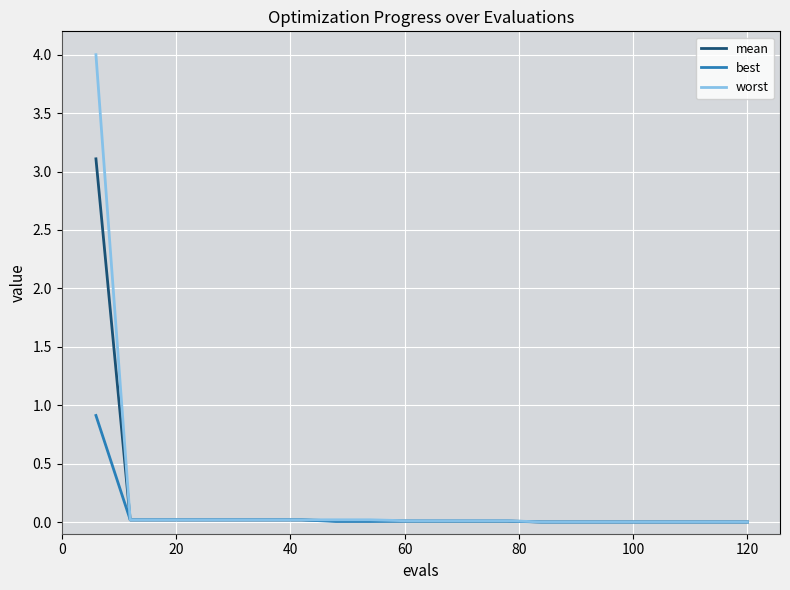

Rank the series by their maximum value, from highest to lowest.

worst, mean, best